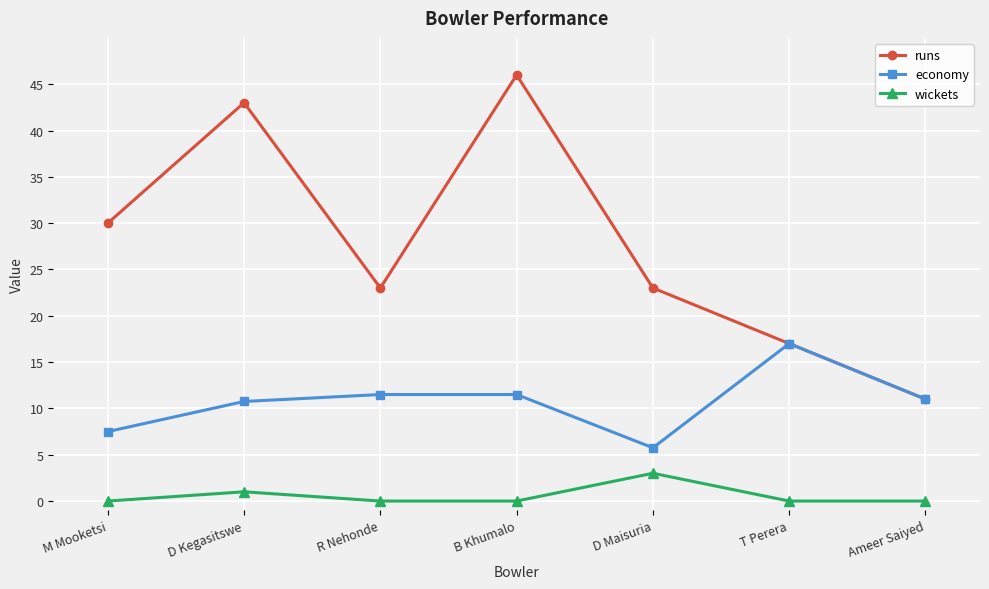

What is the label of the 1st point from the right?

Ameer Saiyed